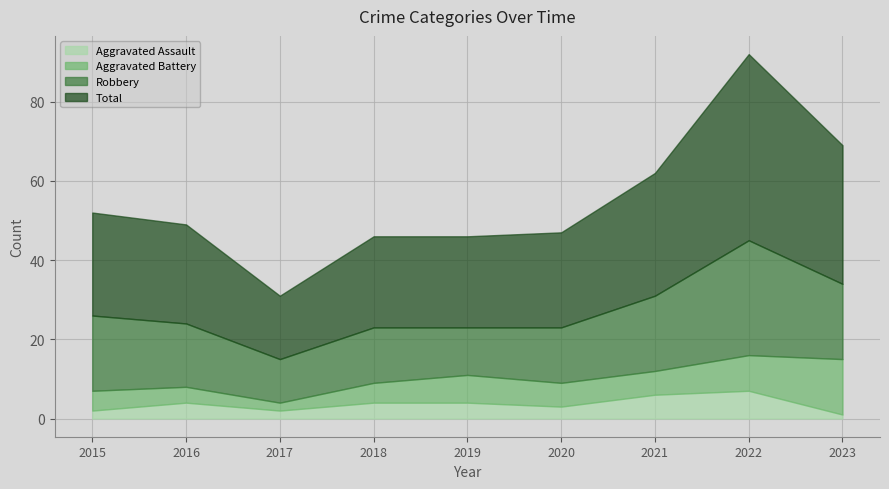

Read the Aggravated Assault value at 2021.

6